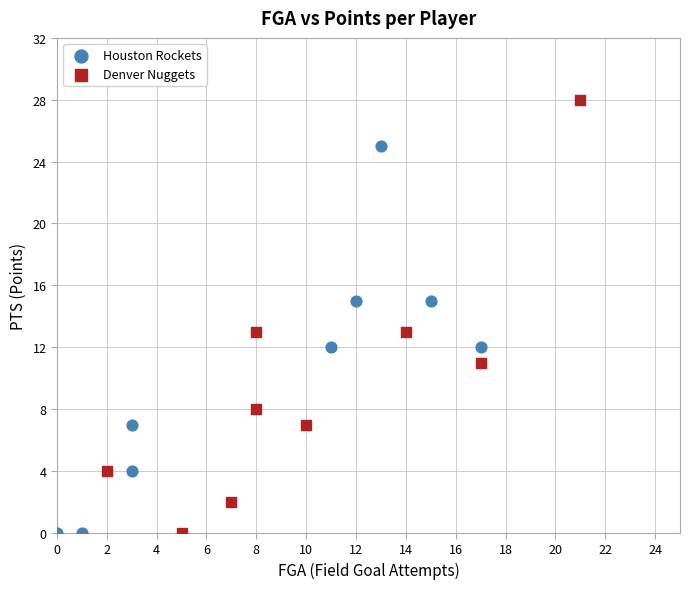

What are all the series names shown in the legend?

Houston Rockets, Denver Nuggets